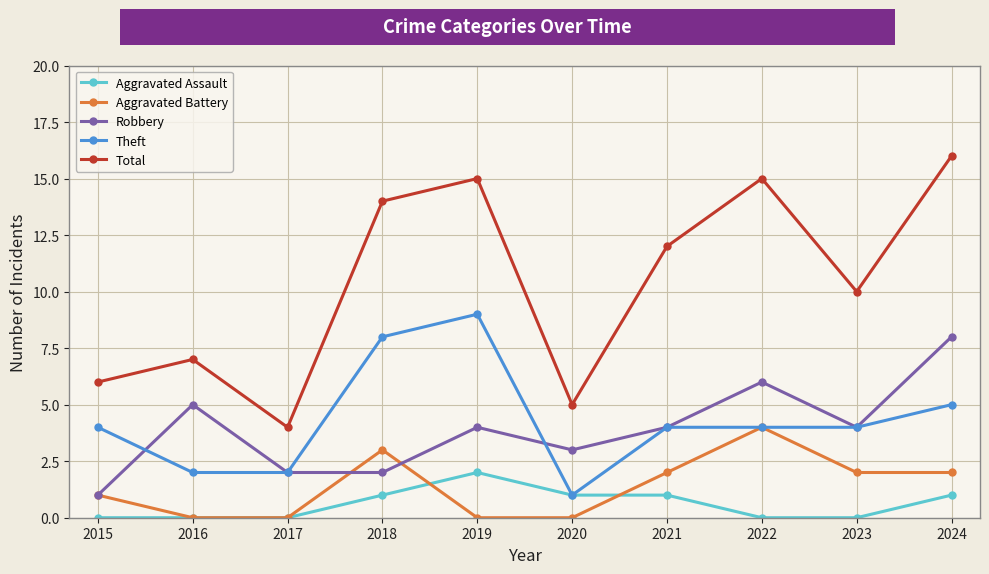

What is the sum of all Robbery values?

39